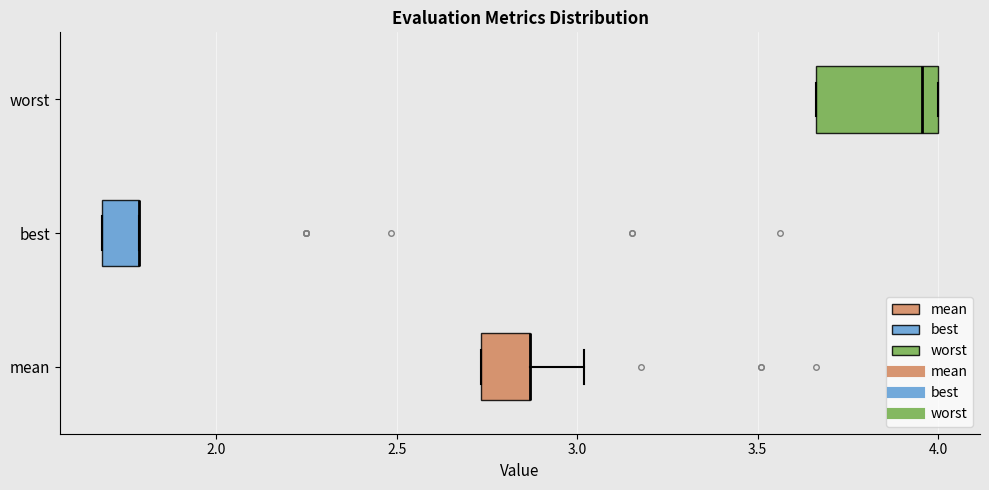

Which box is the widest, from its left edge to its right edge?

worst